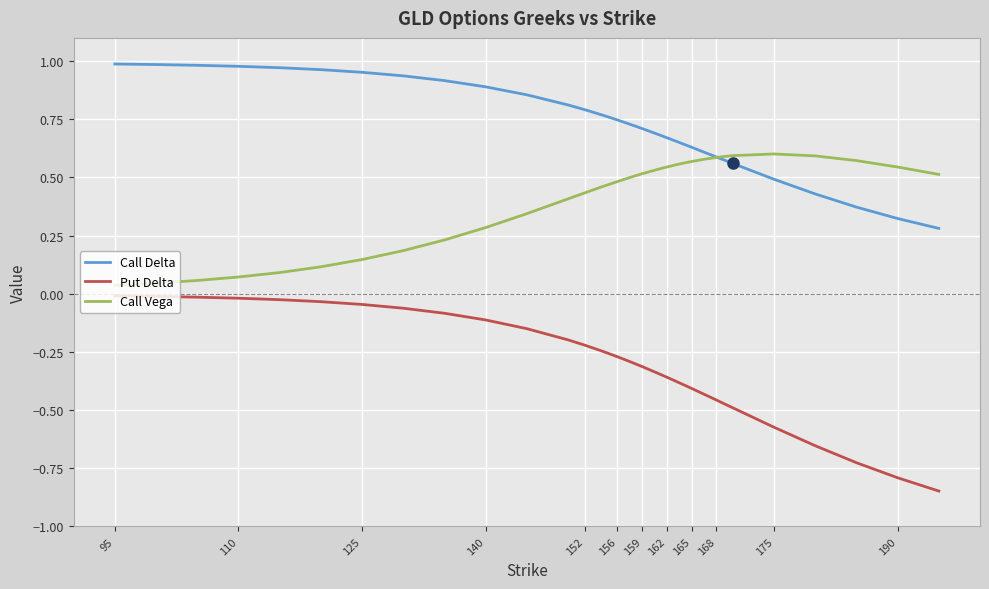

True or false: Put Delta and Call Delta cross at least once.

False